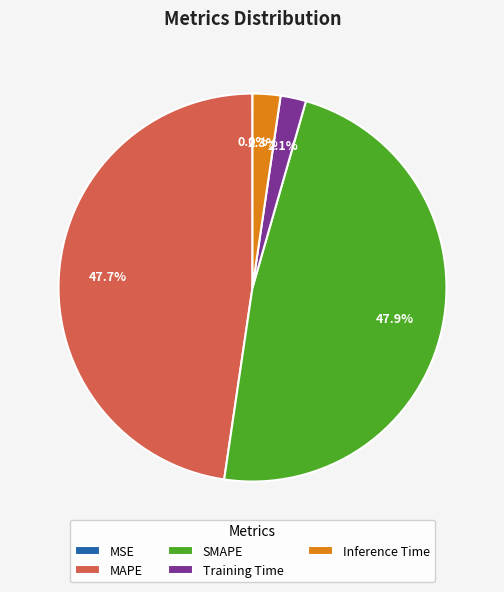

Does MAPE represent more than half of the total?

No